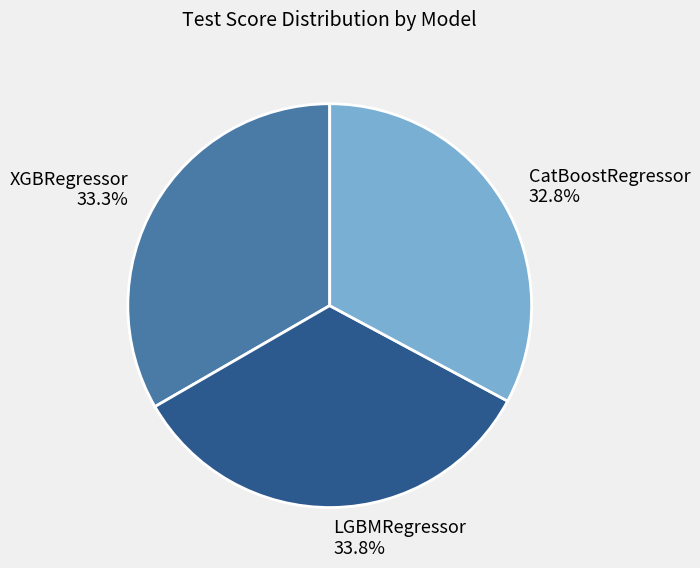

To the nearest percent, what portion does CatBoostRegressor represent?

33%